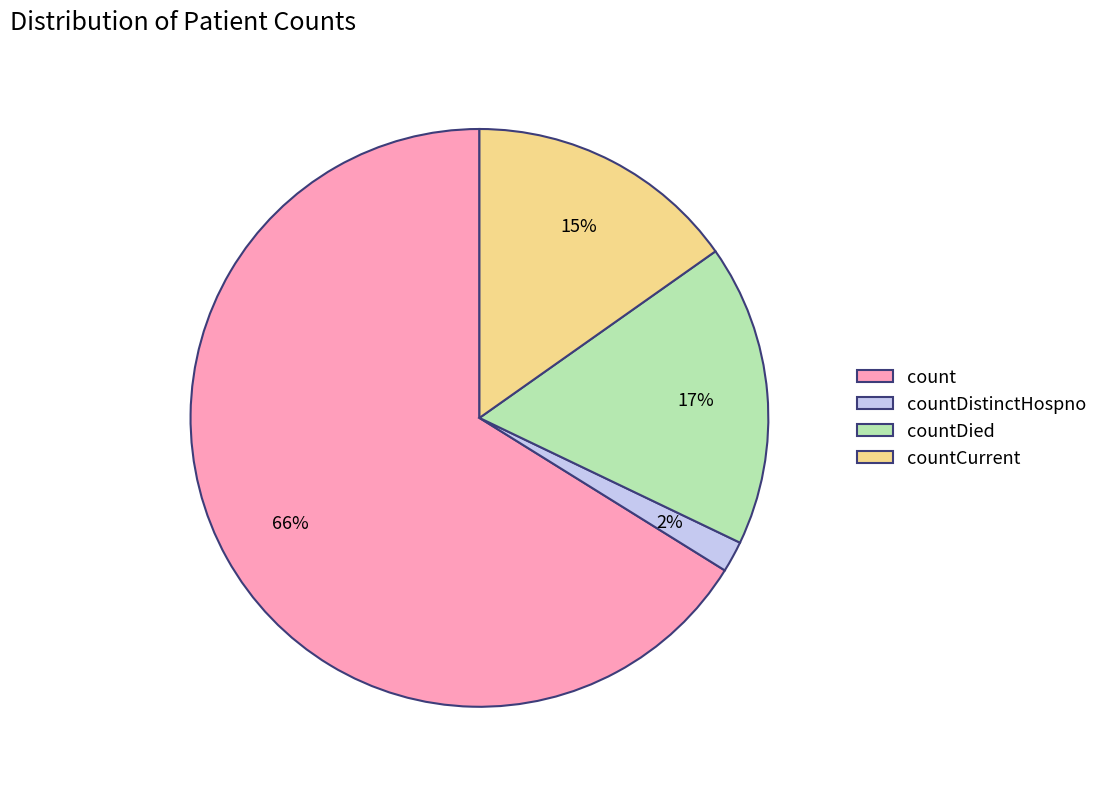

To the nearest percent, what is the difference between the largest and smallest slice percentages?

64%